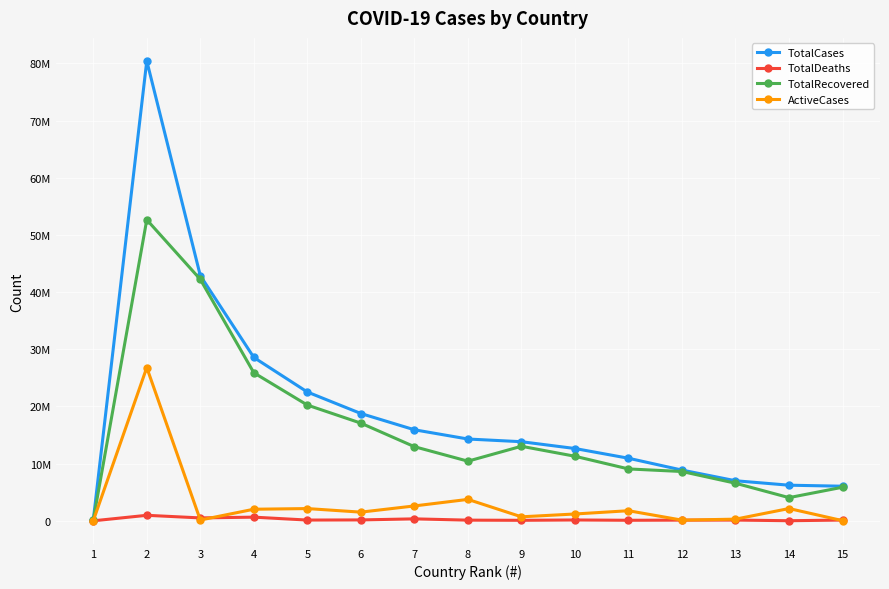

What are all the series names shown in the legend?

TotalCases, TotalDeaths, TotalRecovered, ActiveCases